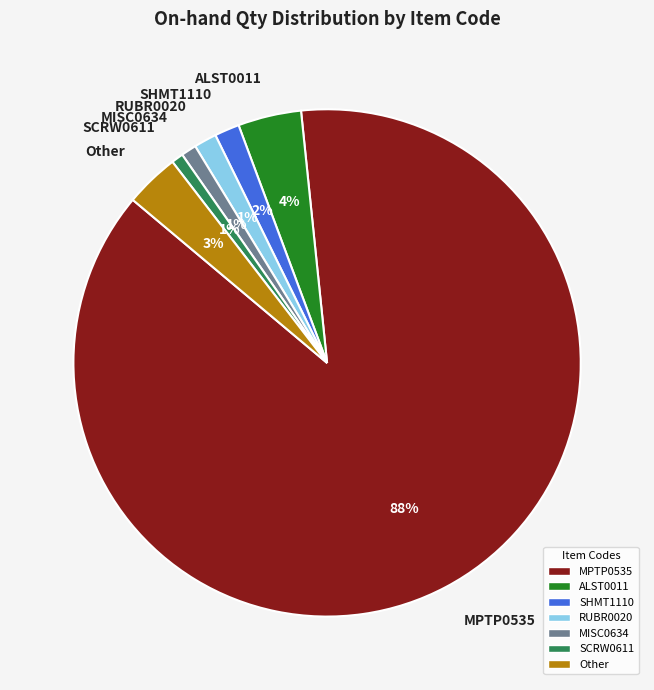

Is MPTP0535 the majority of the pie?

Yes